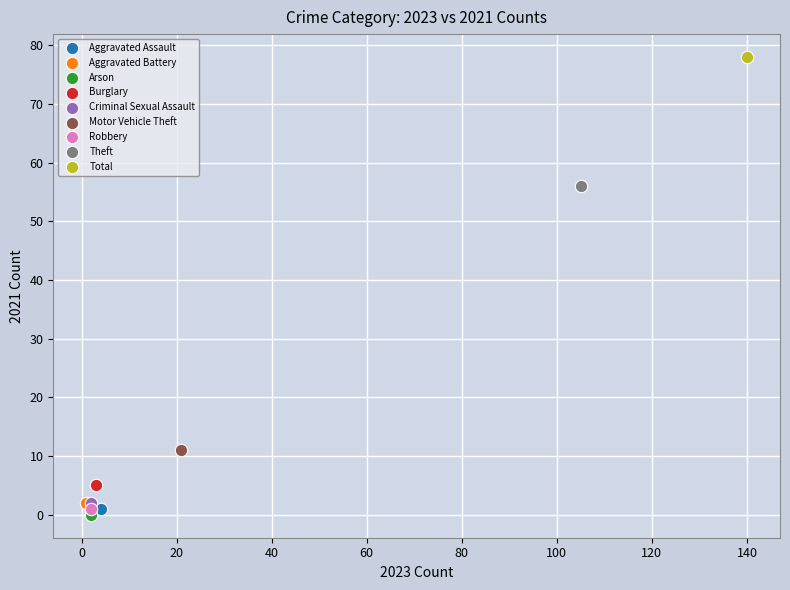

Which series reaches the maximum Y coordinate?

Total